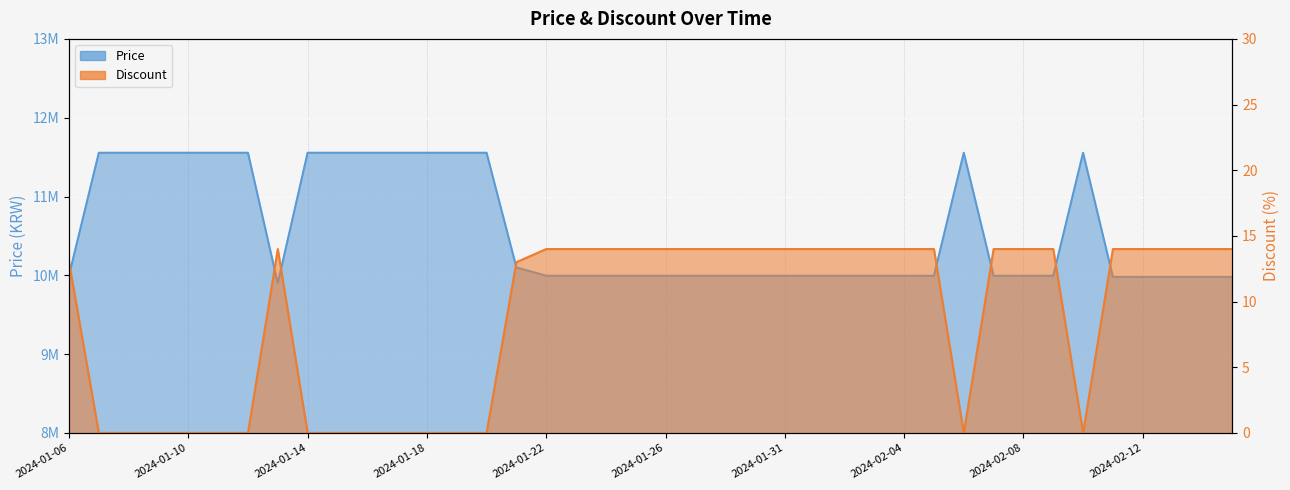

True or false: Price and Discount intersect in this chart.

False